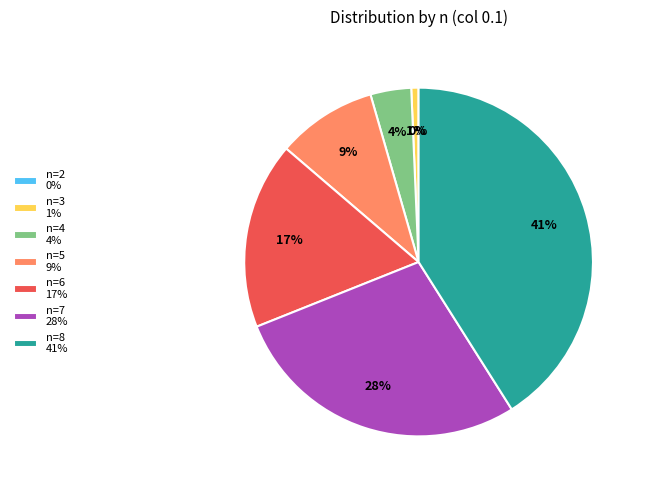

To the nearest percent, what is the average slice percentage?

14%